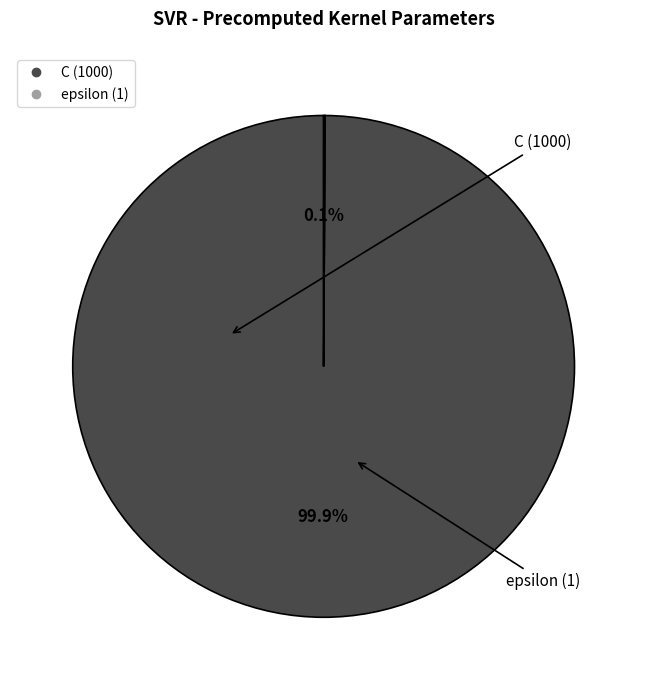

Is there a majority slice in this chart?

Yes